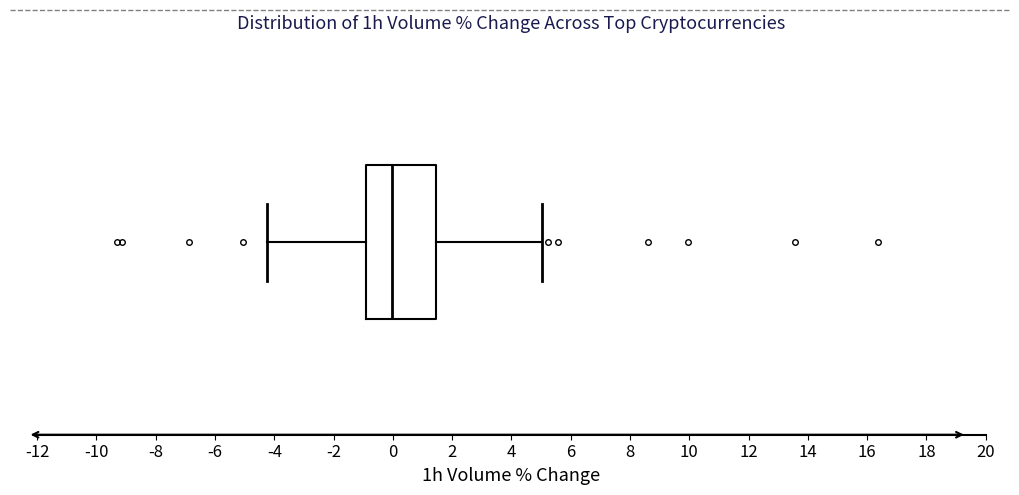

Read this box plot against the x-axis: the position of the median line, the range covered by the box, and the ends of both whiskers. The values are not printed on the chart, so give them approximately, as read against the axis.

median 0.0, box -1.0 to 1.4, whiskers -4.2 to 5.0